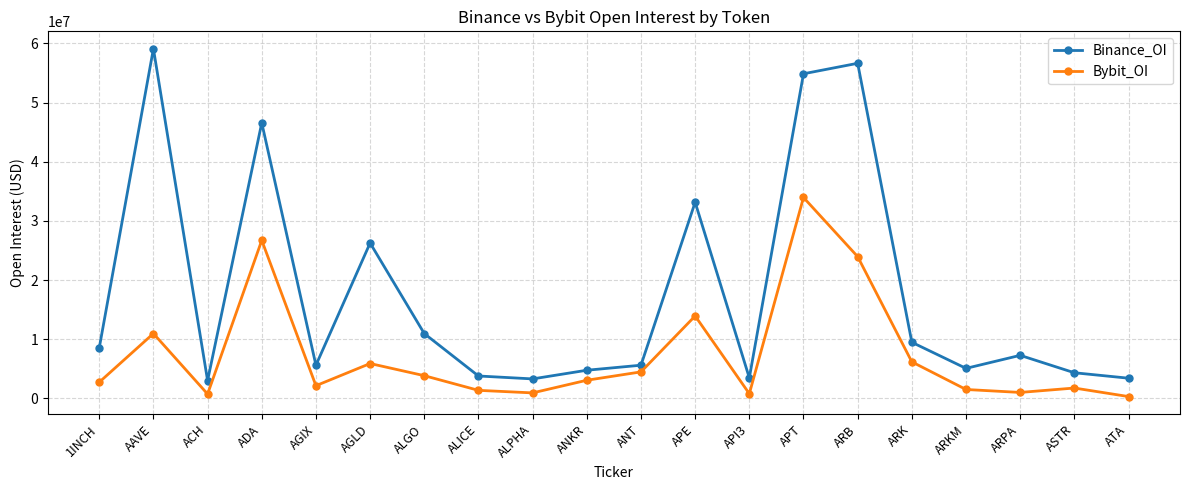

What is the difference between the highest and lowest values at ATA?

3103840